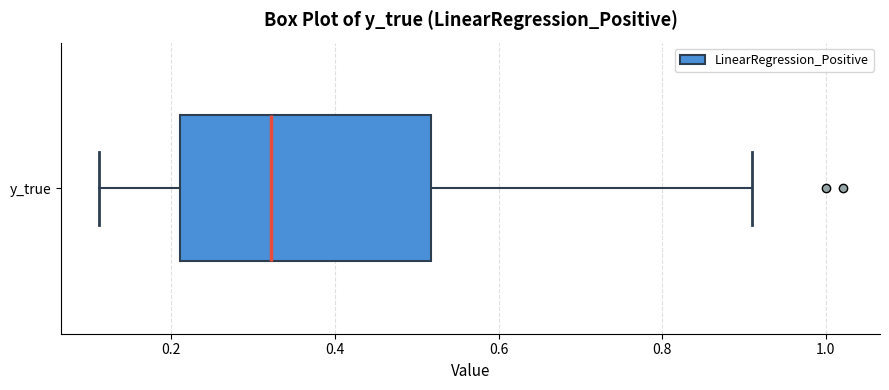

Read this box plot against the x-axis: the position of the median line, the range covered by the box, and the ends of both whiskers. The values are not printed on the chart, so give them approximately, as read against the axis.

median 0.32, box 0.22 to 0.52, whiskers 0.12 to 0.90